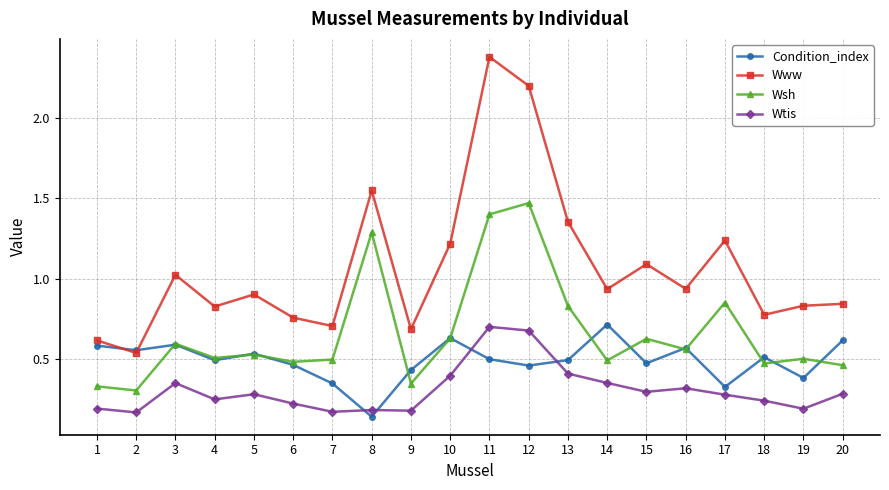

What are all the series names shown in the legend?

Condition_index, Www, Wsh, Wtis